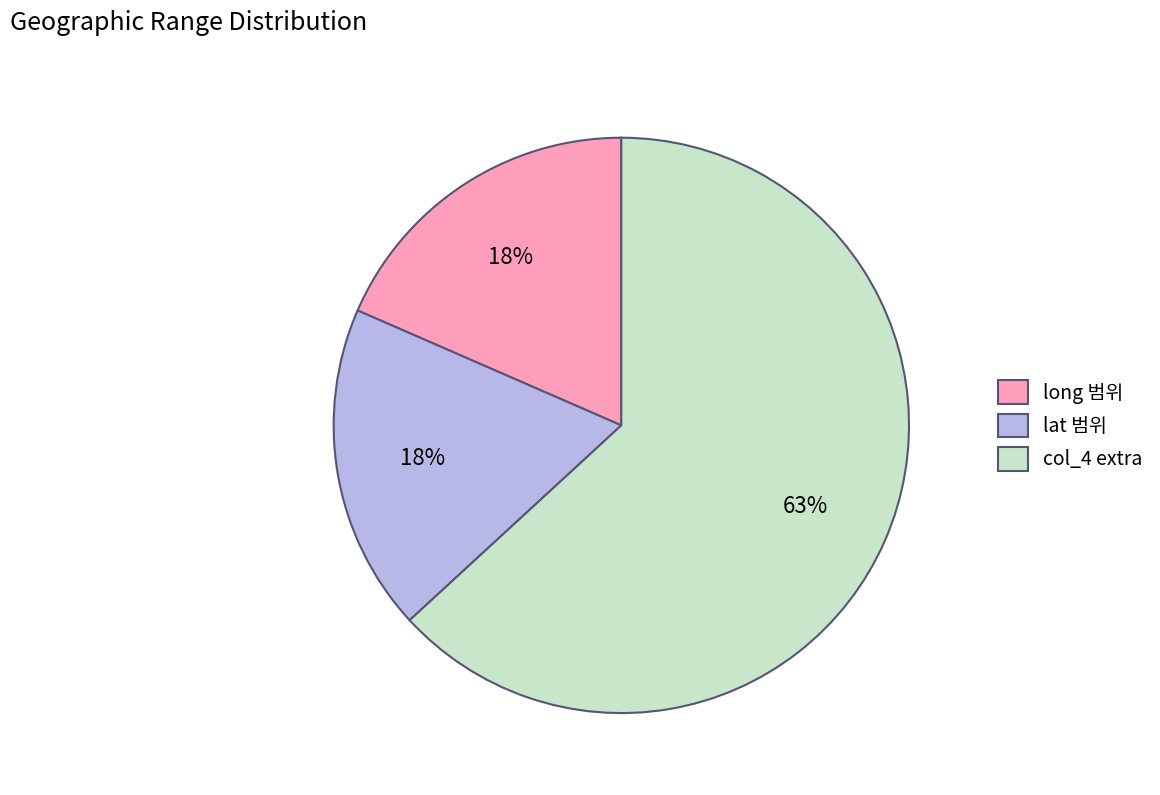

Which category accounts for the majority?

col_4 extra